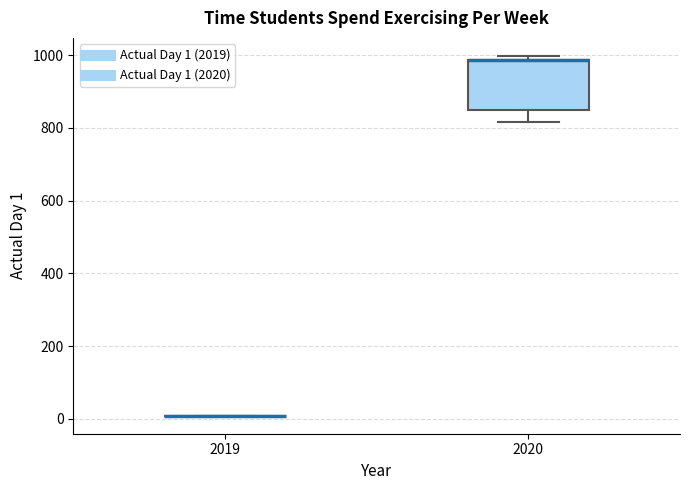

Where is the lower edge of the box at x = 2020 on the y-axis? The values are not printed on the chart, so give them approximately, as read against the axis.

840